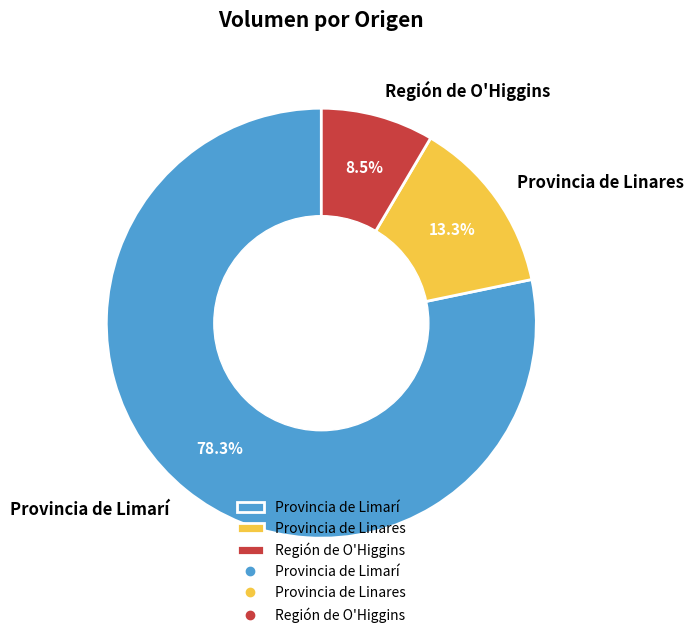

Which category has the smallest portion of the pie?

Región de O'Higgins